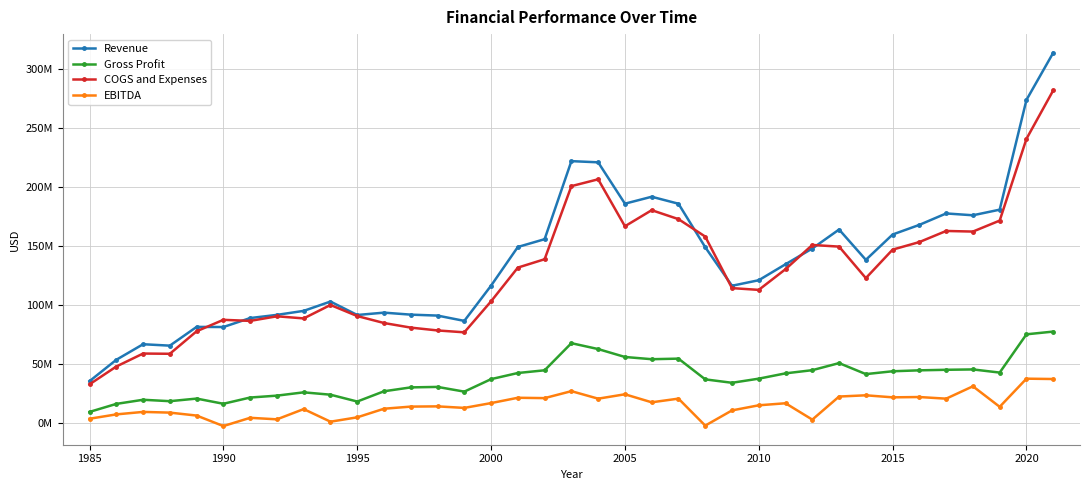

Does the chart have visible grid lines?

Yes